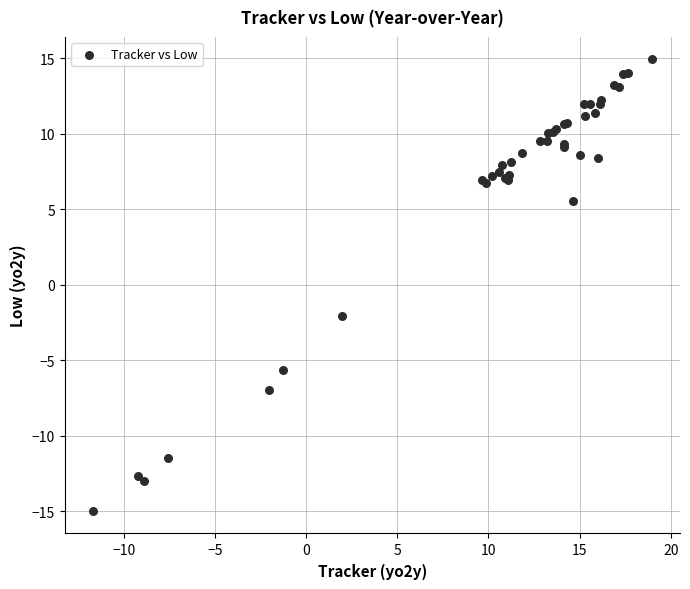

What Y value in the scatter plot is closest to 0?

-2.1